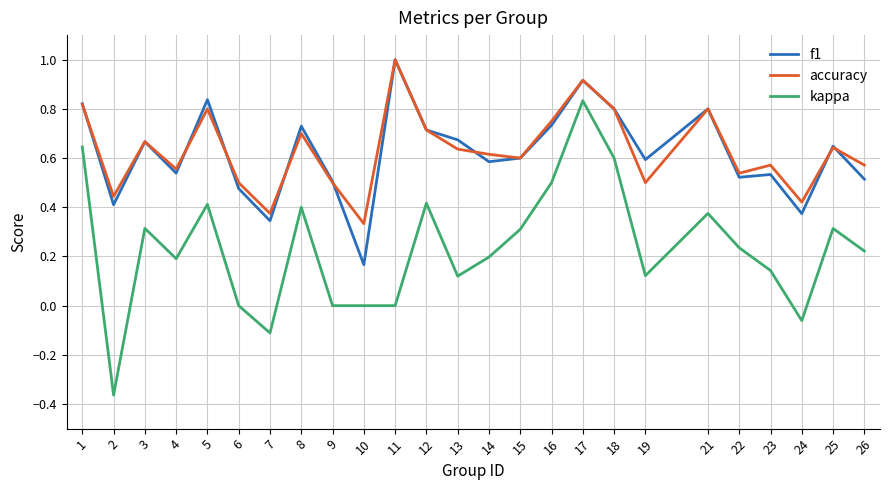

Is the value of f1 at 19 greater than the value of kappa at 5?

Yes